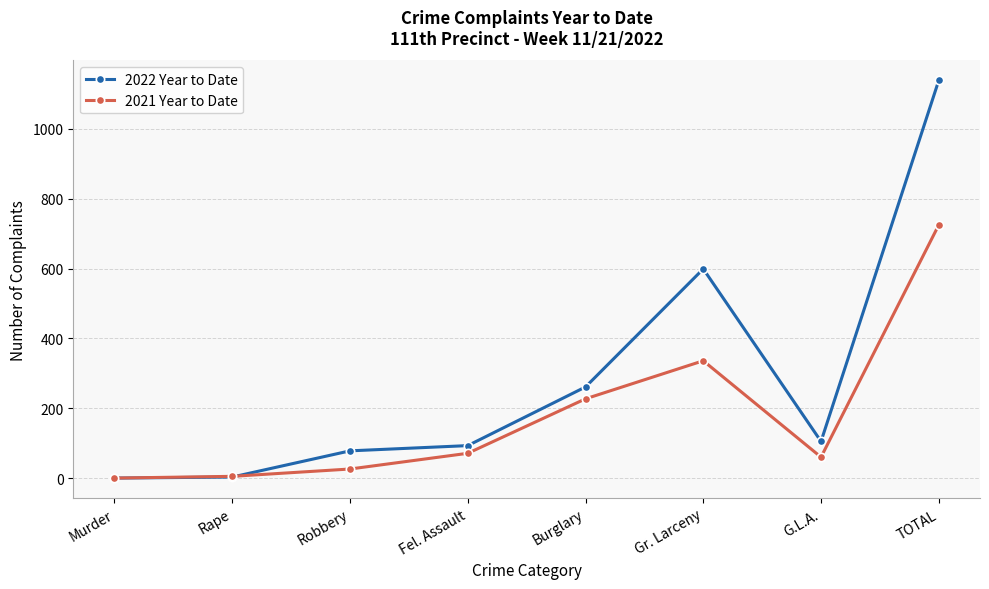

How many values in the 2022 Year to Date series are below 105?

4